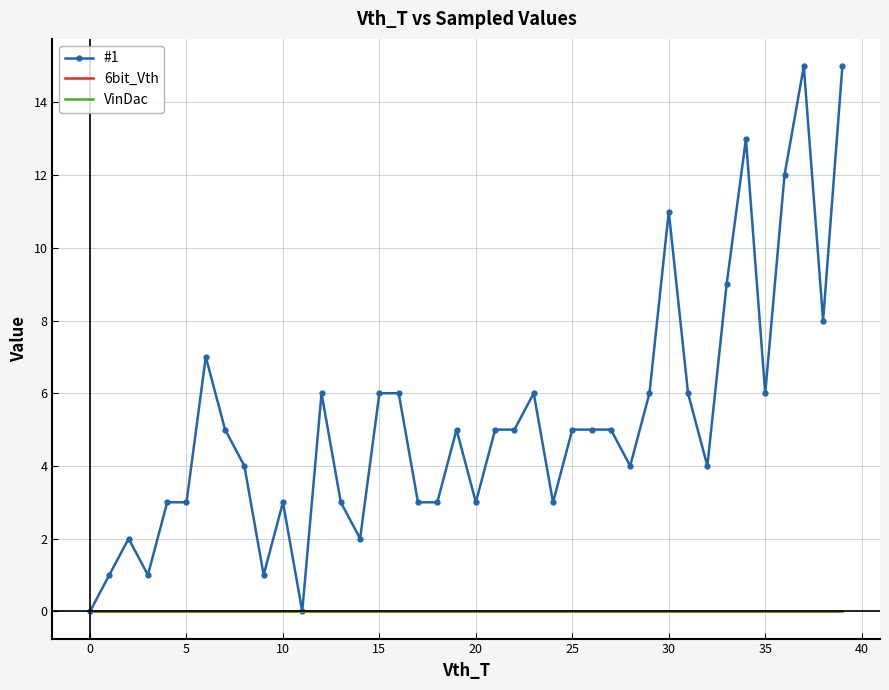

What is the label of the 21st point from the left?

20